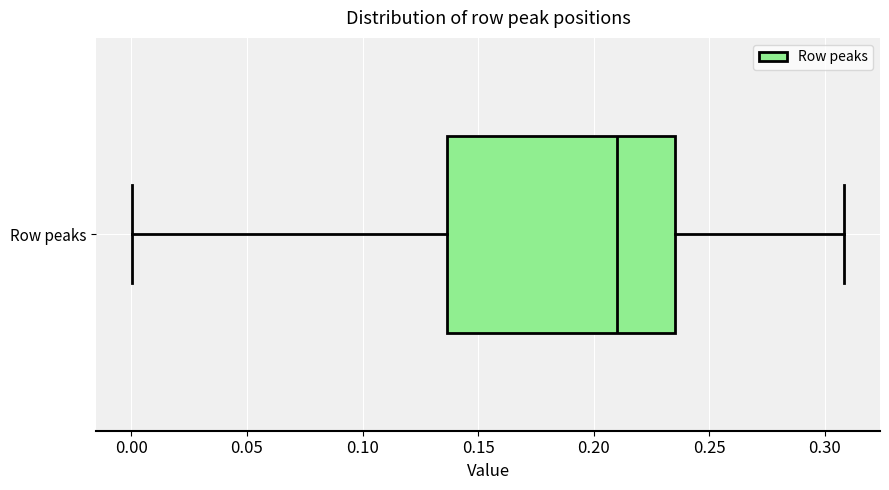

Where is the right edge of the box for Row peaks on the x-axis? The values are not printed on the chart, so give them approximately, as read against the axis.

0.235